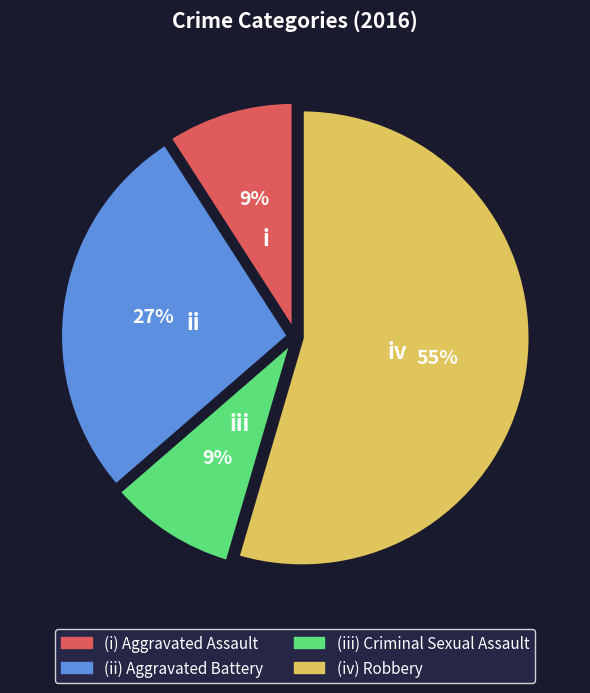

Is there any slice that represents more than half of the pie?

Yes